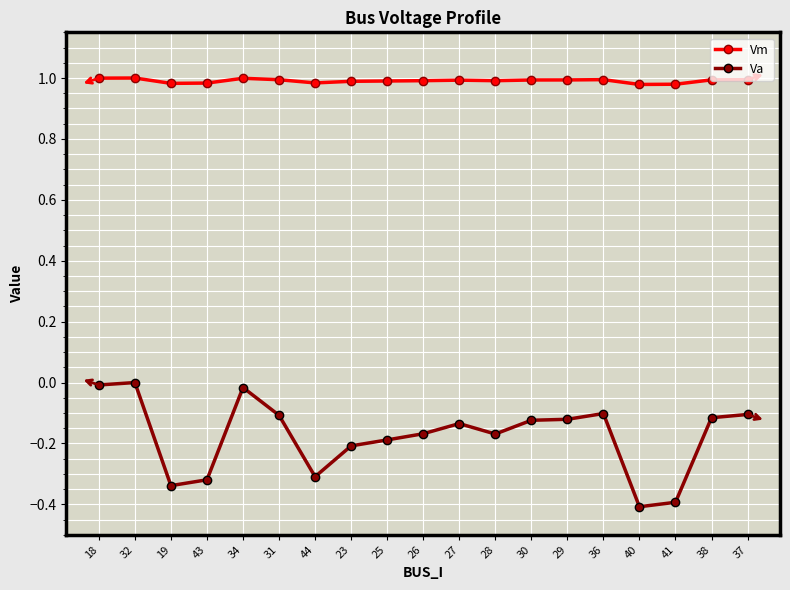

In Va, how many points are lower than both neighbors (excluding endpoints)?

4